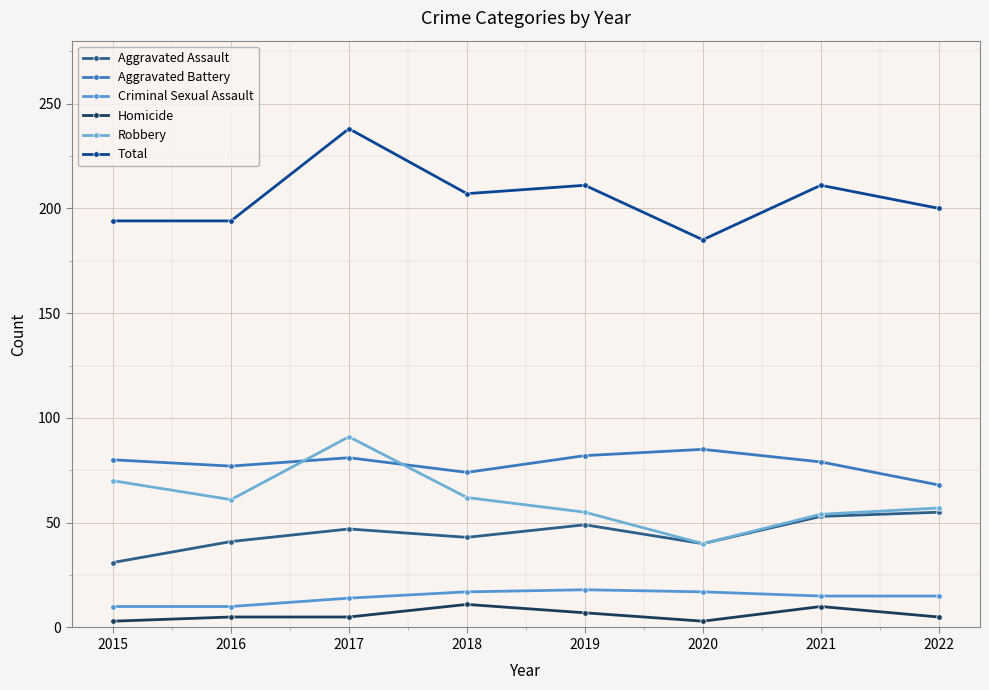

Which series has the largest range (max minus min)?

Total